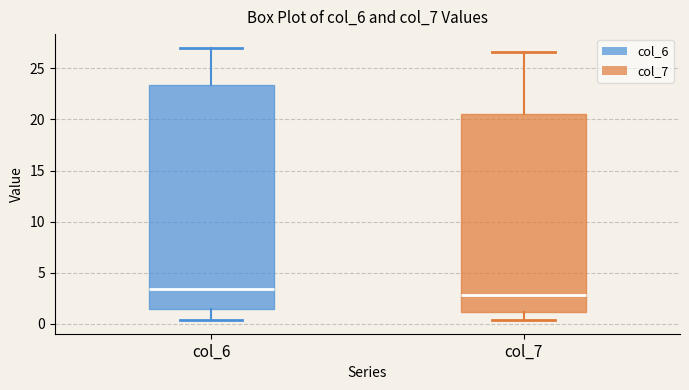

Which box is the tallest, from its lower edge to its upper edge?

col_6